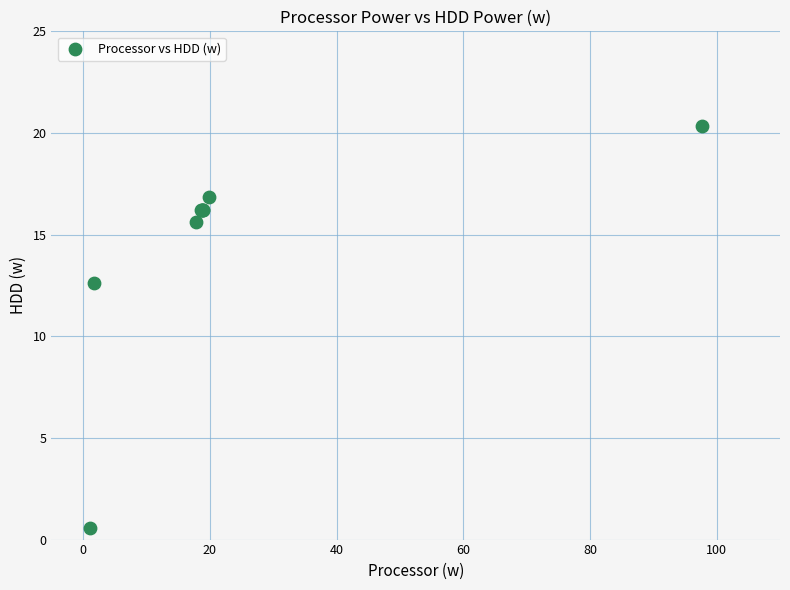

What Y value in the scatter plot is closest to 10?

12.6